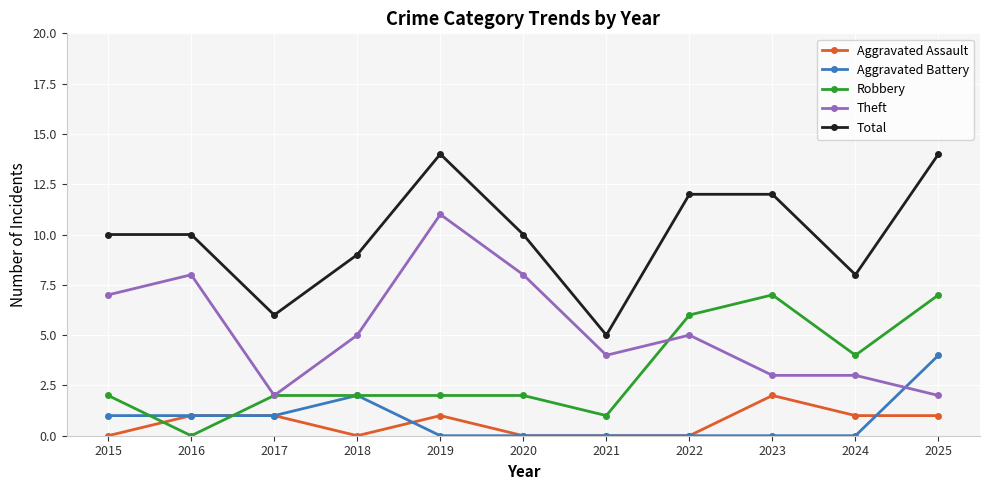

How many lines are shown in the chart?

5